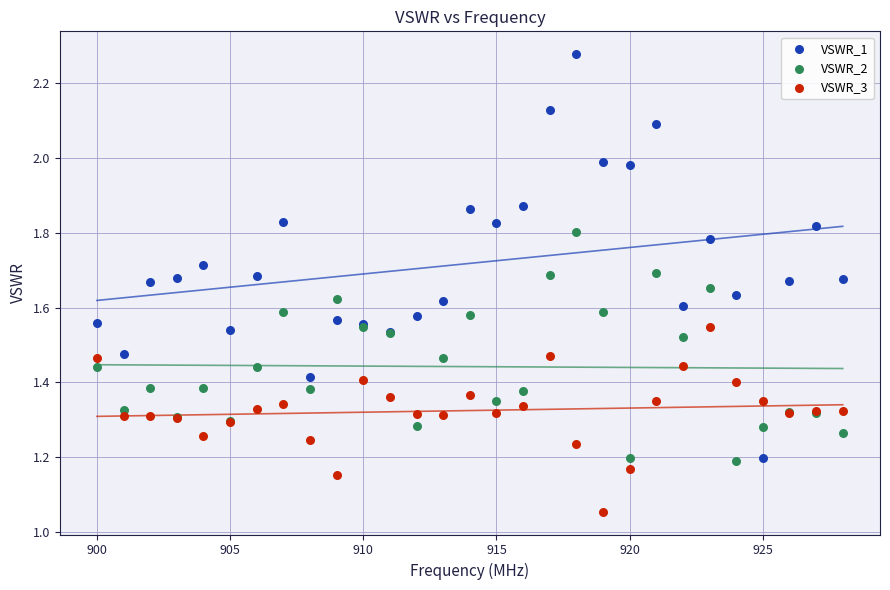

Which series contains the highest Y value?

VSWR_1